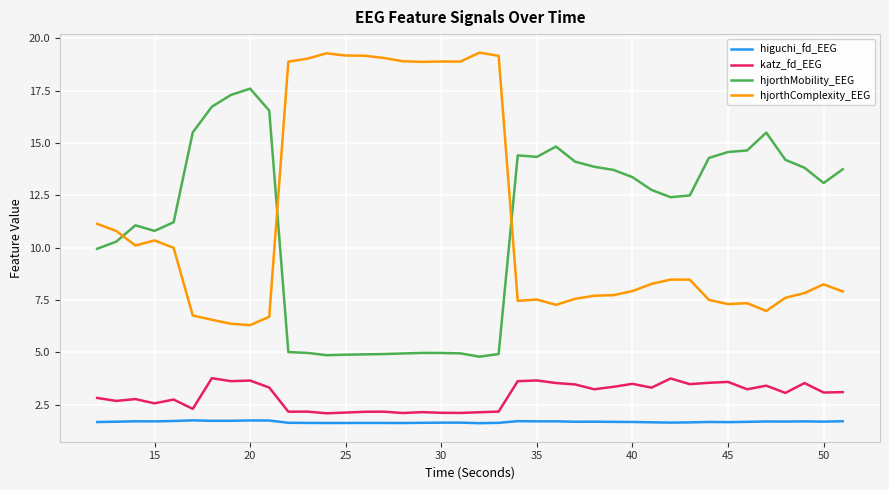

Rank the series by their maximum value, from highest to lowest.

hjorthComplexity_EEG, hjorthMobility_EEG, katz_fd_EEG, higuchi_fd_EEG